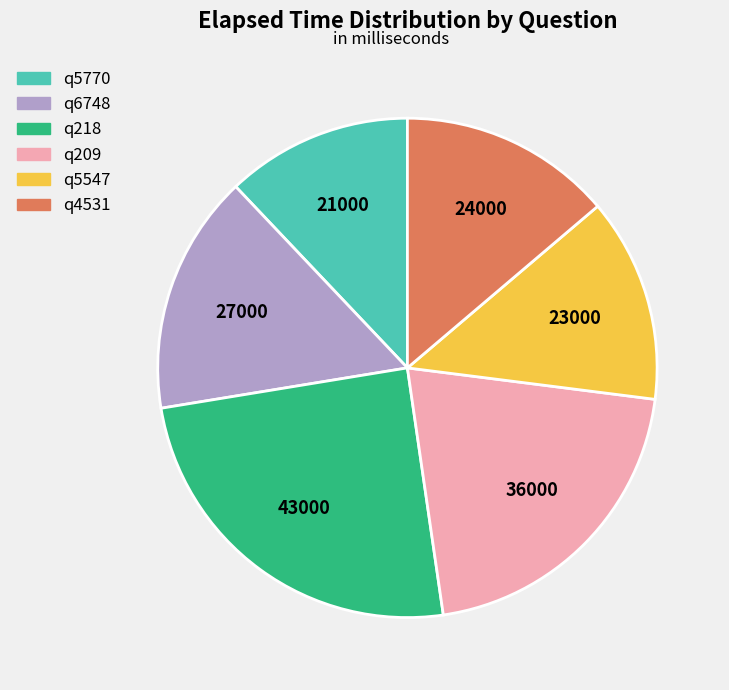

Is the sum of q209 and q5547 greater than half?

No